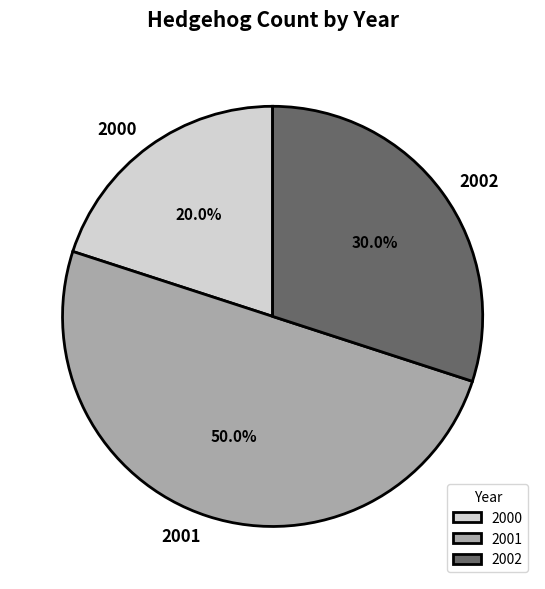

Count the number of slices in the pie.

3